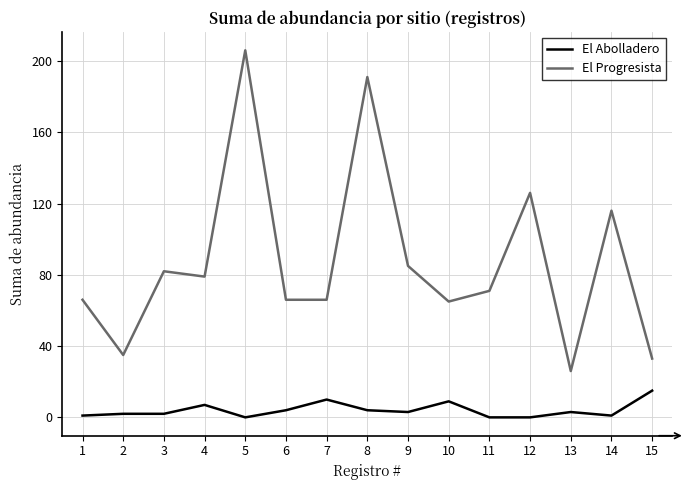

At 8, list the series in order from largest to smallest.

El Progresista, El Abolladero